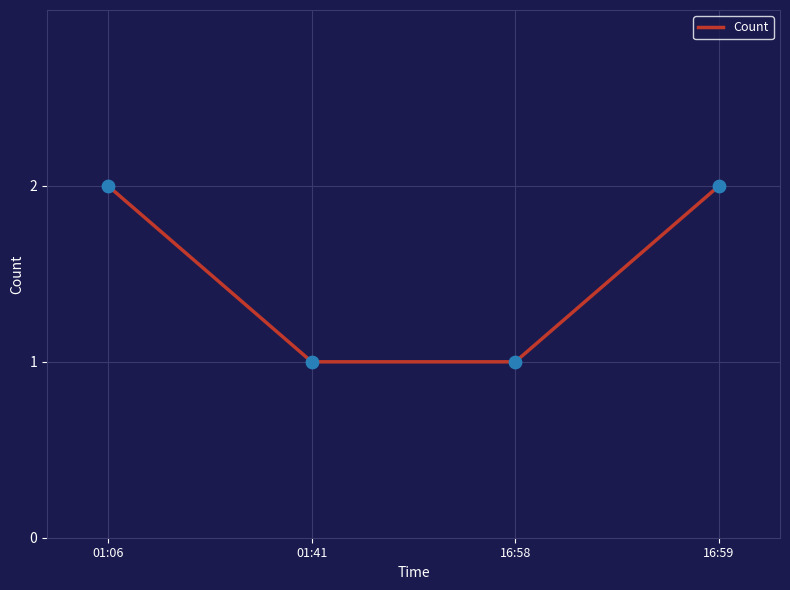

Between 01:06 and 01:41, which is larger?

01:06